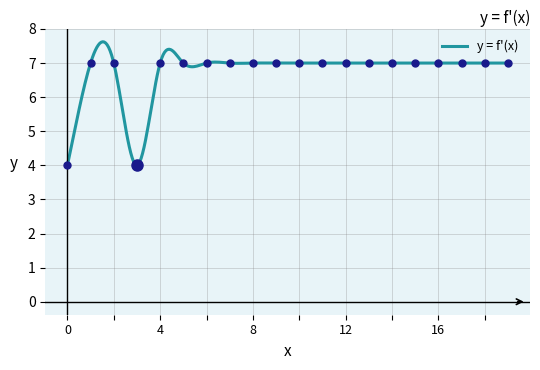

True or false: the data has more than 0 interior local peaks.

False